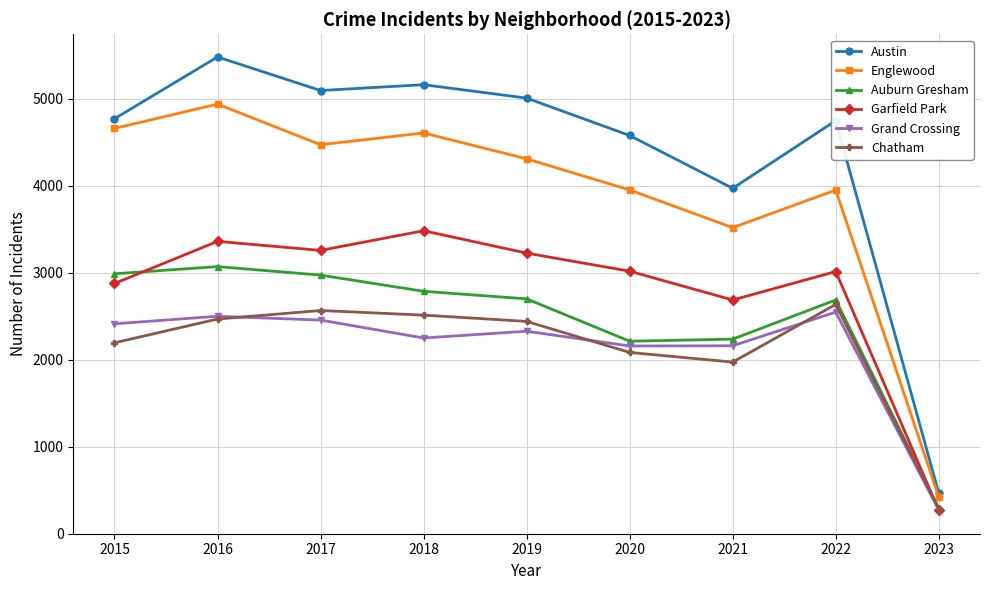

Read the Grand Crossing value at 2019.

2328